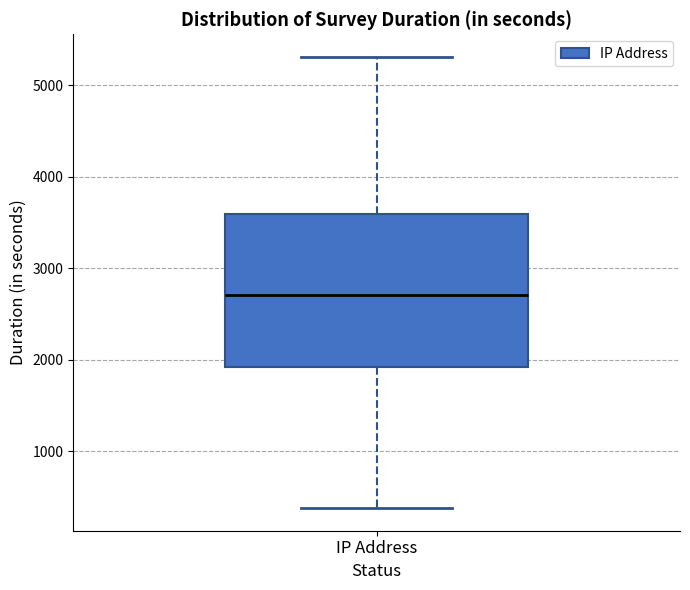

Transcribe this box plot: give where the median line is, the range the box spans, and where the two whiskers end, as read against the y-axis. The values are not printed on the chart, so give them approximately, as read against the axis.

median 2700, box 1900 to 3600, whiskers 400 to 5300